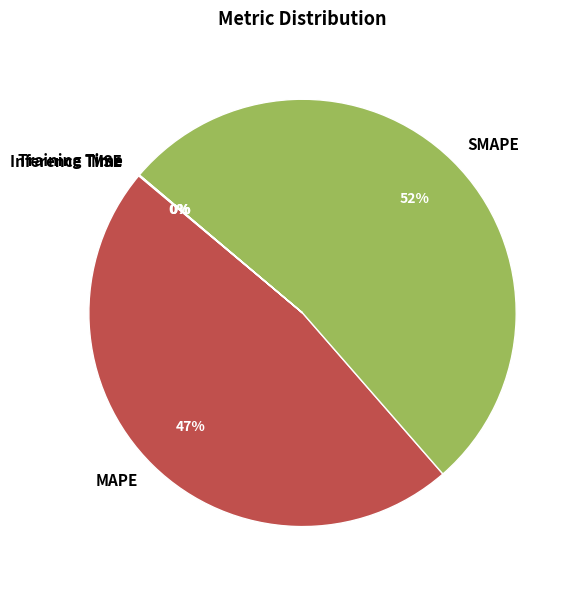

What percentage is the MAPE slice, to the nearest percent?

47%